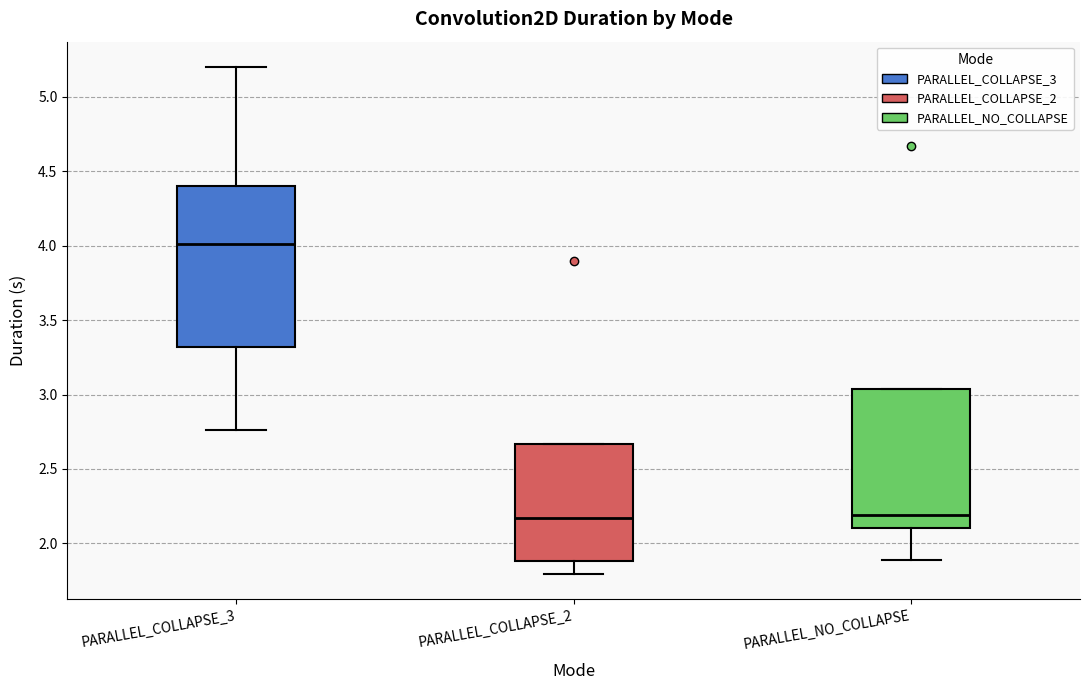

Reading left to right, transcribe this box plot: for each box, give where its median line is, the range the box spans, and where its two whiskers end, as read against the y-axis. The values are not printed on the chart, so give them approximately, as read against the axis.

PARALLEL_COLLAPSE_3: median 4.00, box 3.30 to 4.40, whiskers 2.75 to 5.20
PARALLEL_COLLAPSE_2: median 2.15, box 1.90 to 2.65, whiskers 1.80 to 2.65
PARALLEL_NO_COLLAPSE: median 2.20, box 2.10 to 3.05, whiskers 1.90 to 3.05